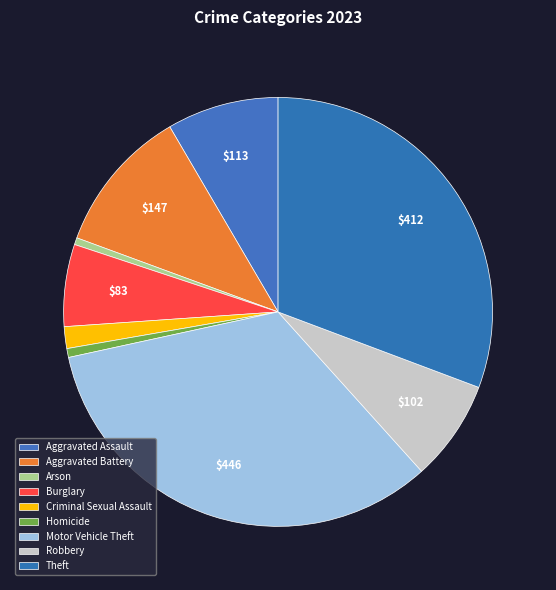

Is there a majority slice in this chart?

No